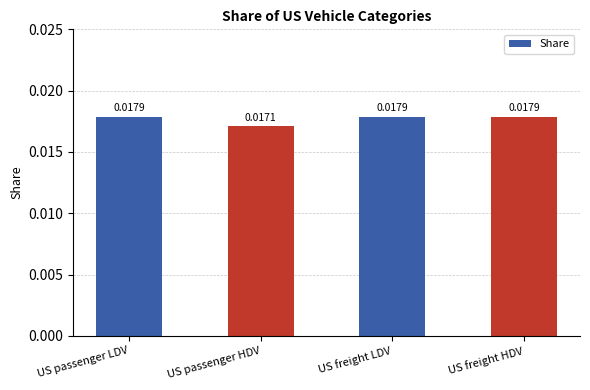

Which category has the lowest value across all series?

US passenger HDV